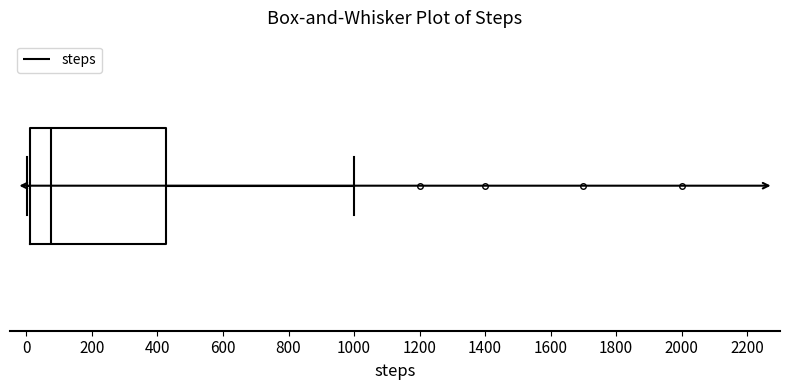

Where is the left edge of the box on the x-axis? The values are not printed on the chart, so give them approximately, as read against the axis.

20